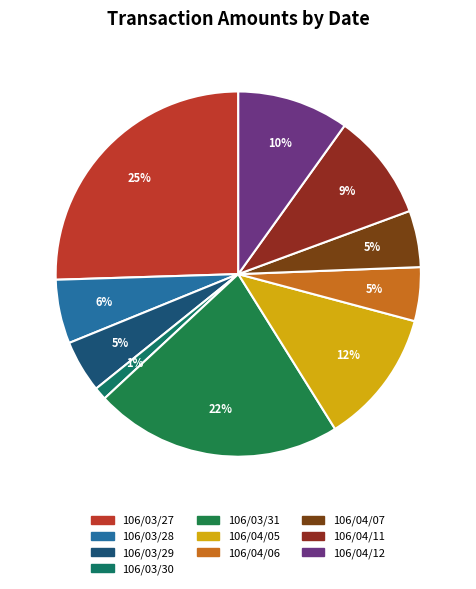

To the nearest percent, what is the difference between the largest and smallest slice percentages?

24%